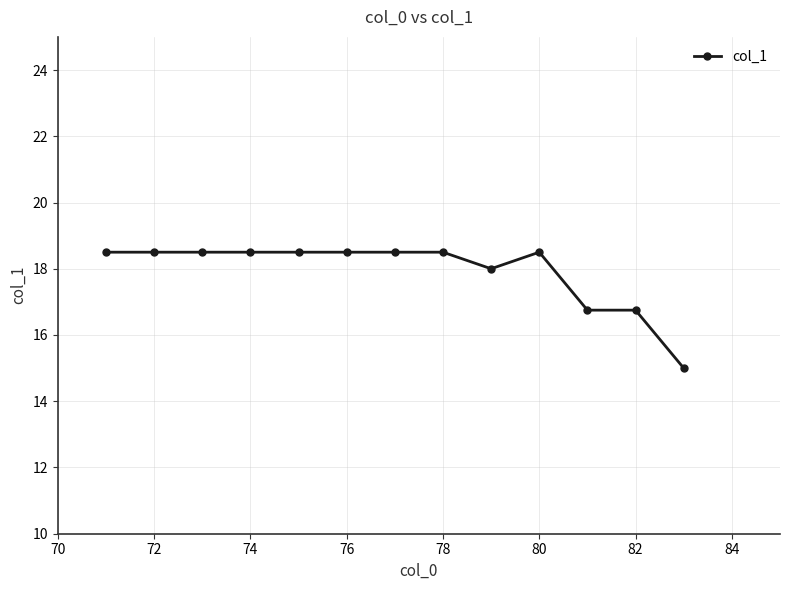

Reading left to right, what are all the values shown in this chart?

18.5	18.5	18.5	18.5	18.5	18.5	18.5	18.5	18.0	18.5	16.8	16.8	15.0